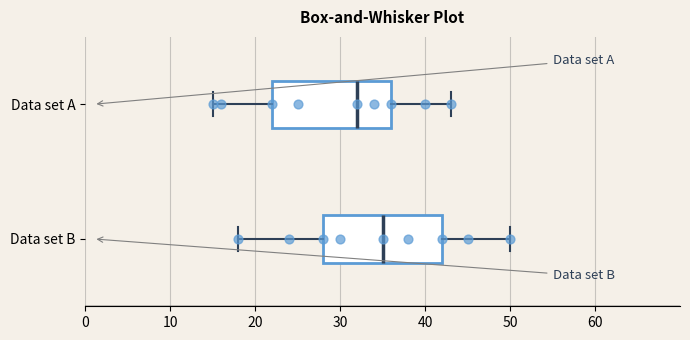

Reading bottom to top, transcribe this box plot: for each box, give where its median line is, the range the box spans, and where its two whiskers end, as read against the x-axis. The values are not printed on the chart, so give them approximately, as read against the axis.

Data set B: median 35, box 28 to 42, whiskers 18 to 50
Data set A: median 32, box 22 to 36, whiskers 15 to 43